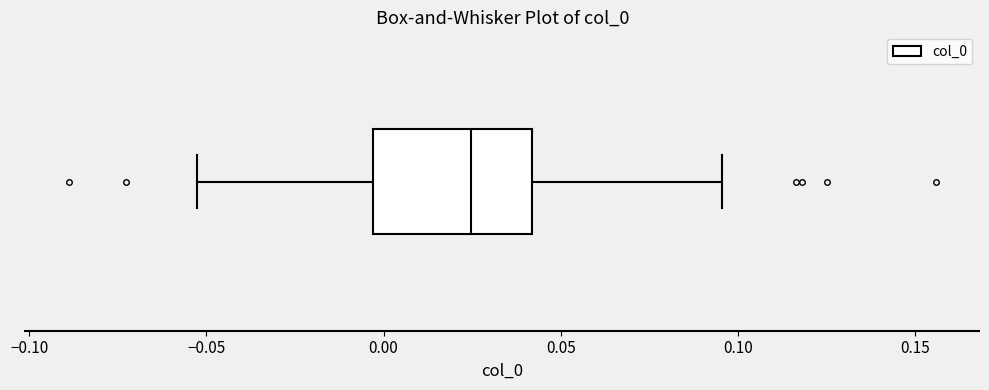

Where is the right edge of the box on the x-axis? The values are not printed on the chart, so give them approximately, as read against the axis.

0.040